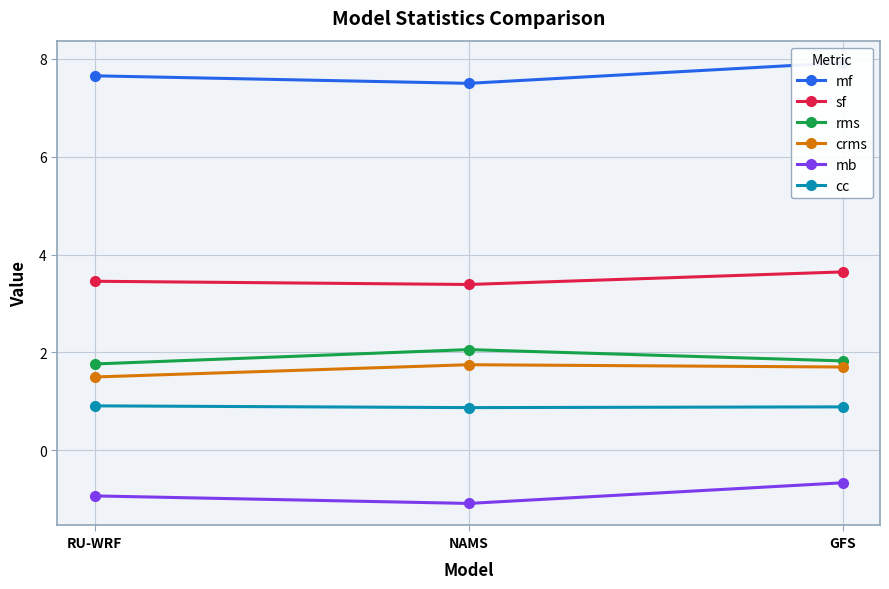

What is the difference between the maximum and minimum values in the mb series?

0.4